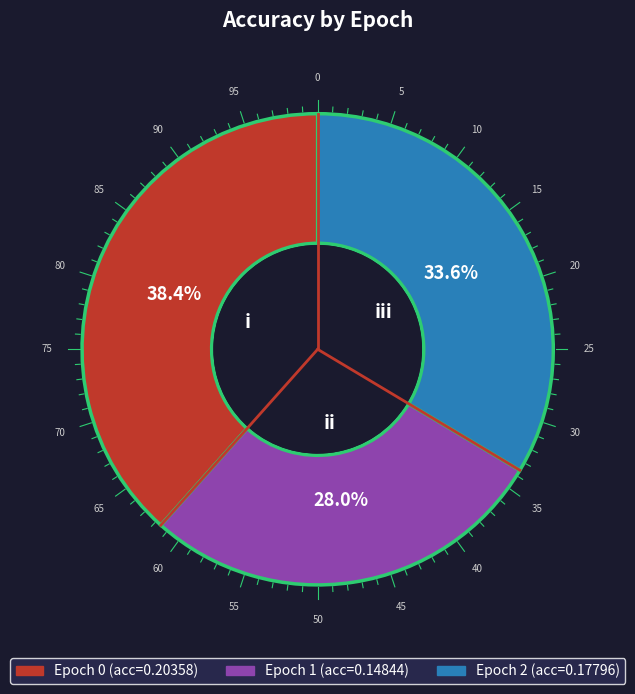

Is there any slice that represents more than half of the pie?

No